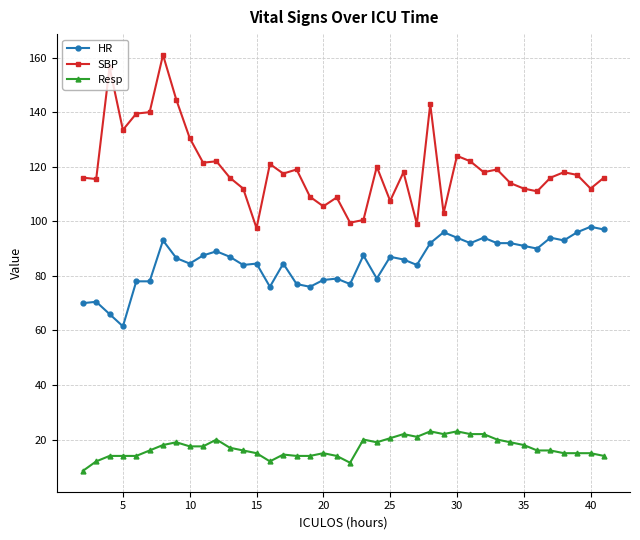

What are all the series names shown in the legend?

HR, SBP, Resp